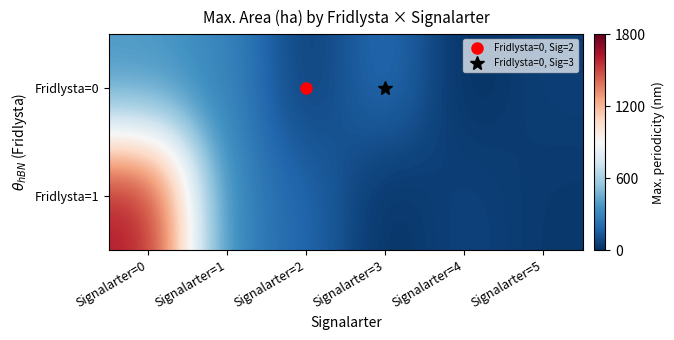

Which has a higher value, Signalarter=0 or Signalarter=1?

Signalarter=0